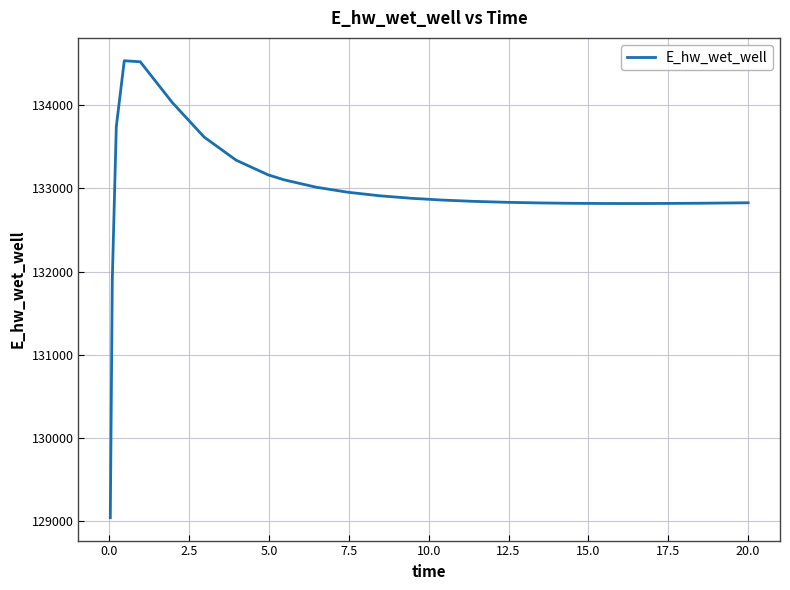

What is the minimum value shown in the chart?

129036.7